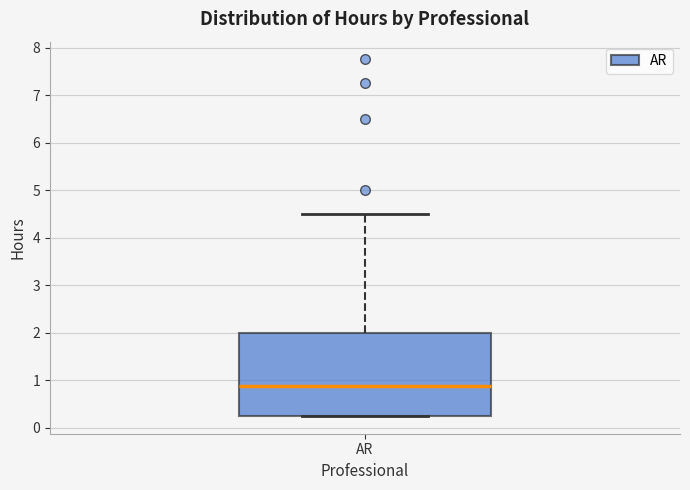

Where does the median line of the box for AR sit on the y-axis? The values are not printed on the chart, so give them approximately, as read against the axis.

0.9